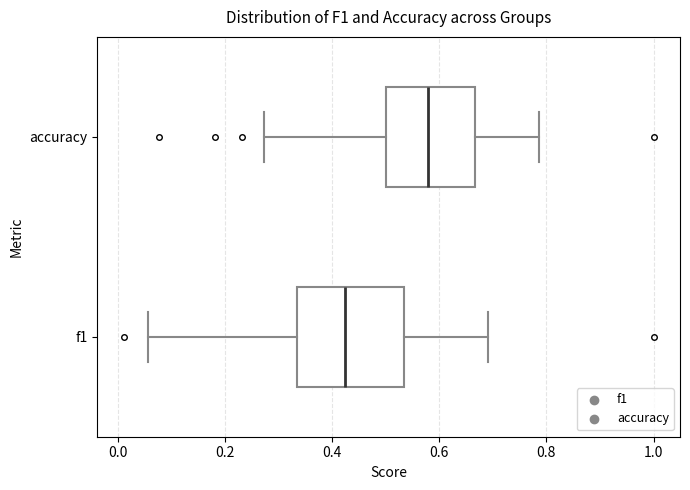

Reading bottom to top, transcribe this box plot: for each box, give where its median line is, the range the box spans, and where its two whiskers end, as read against the x-axis. The values are not printed on the chart, so give them approximately, as read against the axis.

f1: median 0.42, box 0.34 to 0.54, whiskers 0.06 to 0.70
accuracy: median 0.58, box 0.50 to 0.66, whiskers 0.28 to 0.78